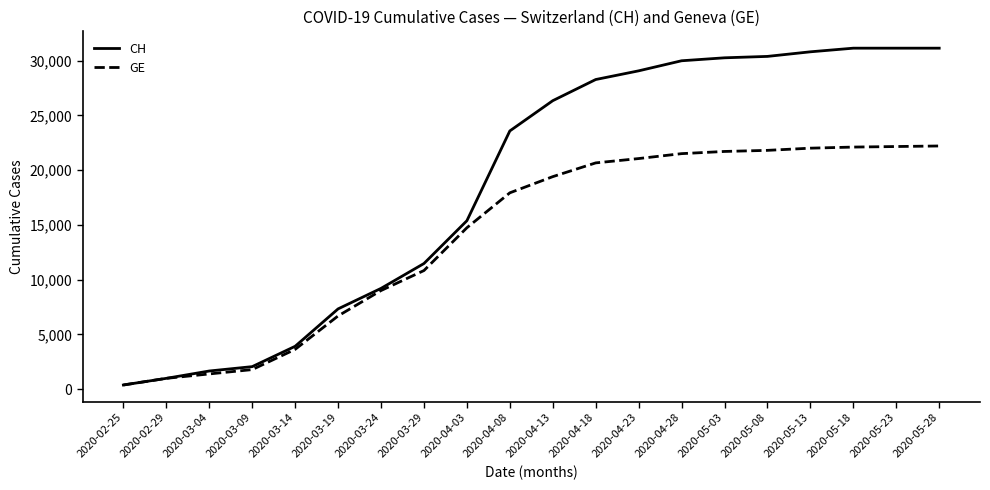

Is it true that CH equals 10718 at 2020-03-19?

False